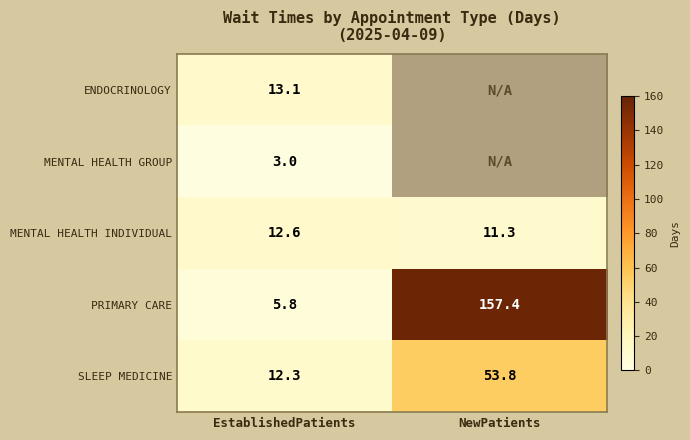

Where is SLEEP MEDICINE nearest to the value 33?

EstablishedPatients